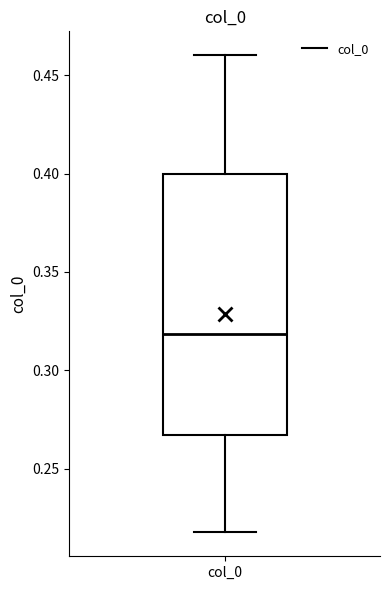

Read this box plot against the y-axis: the position of the median line, the range covered by the box, and the ends of both whiskers. The values are not printed on the chart, so give them approximately, as read against the axis.

median 0.320, box 0.265 to 0.400, whiskers 0.220 to 0.460